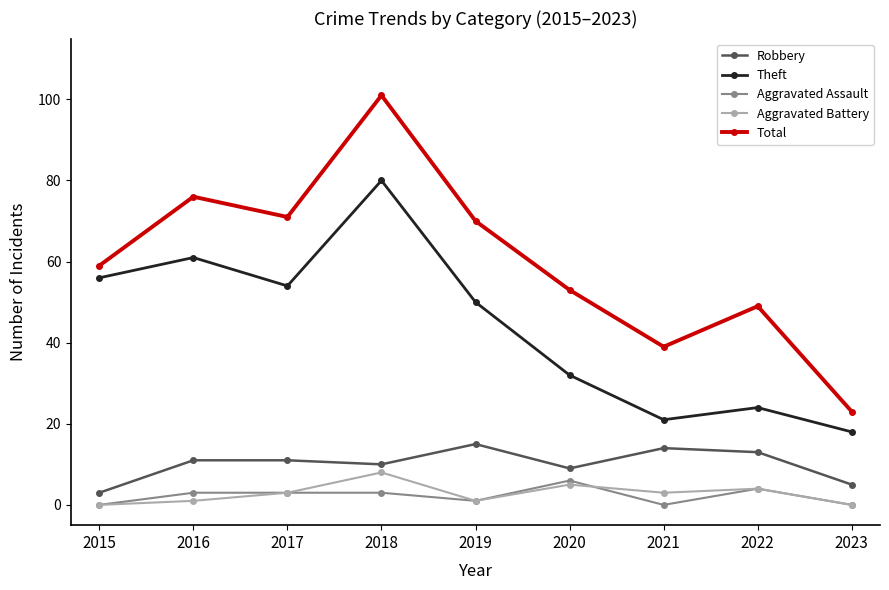

Is it true that Aggravated Assault equals 3 at 2018?

True